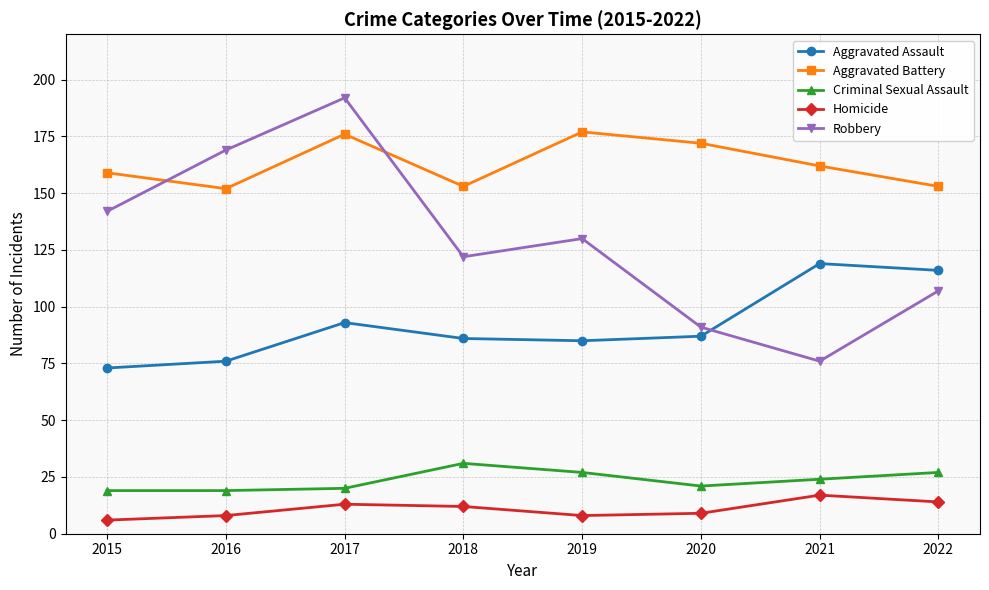

Which series has the largest range (max minus min)?

Robbery